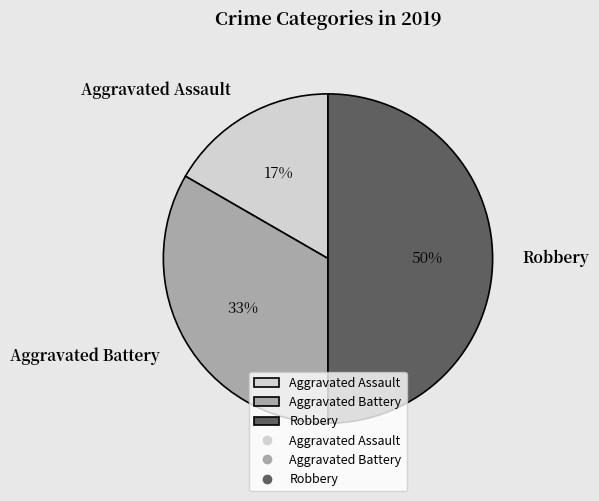

To the nearest percent, what is the difference between the Aggravated Battery and Robbery slice percentages?

17%